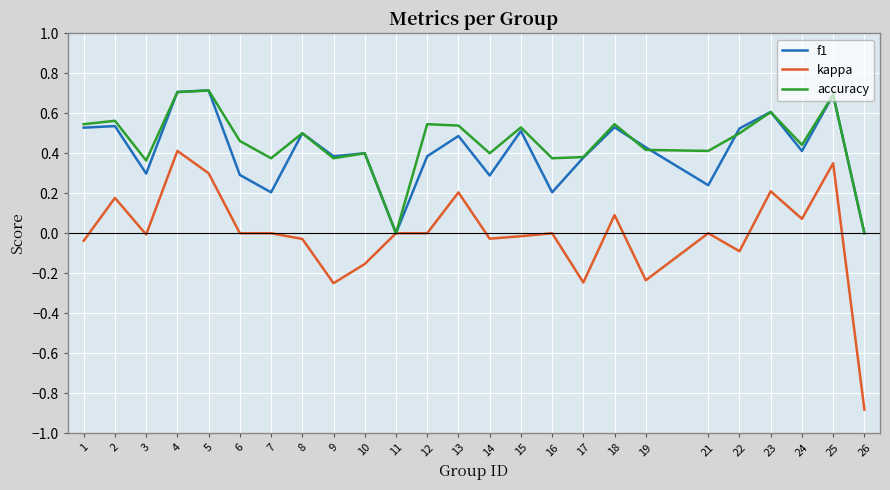

What is the greatest value displayed?

0.7